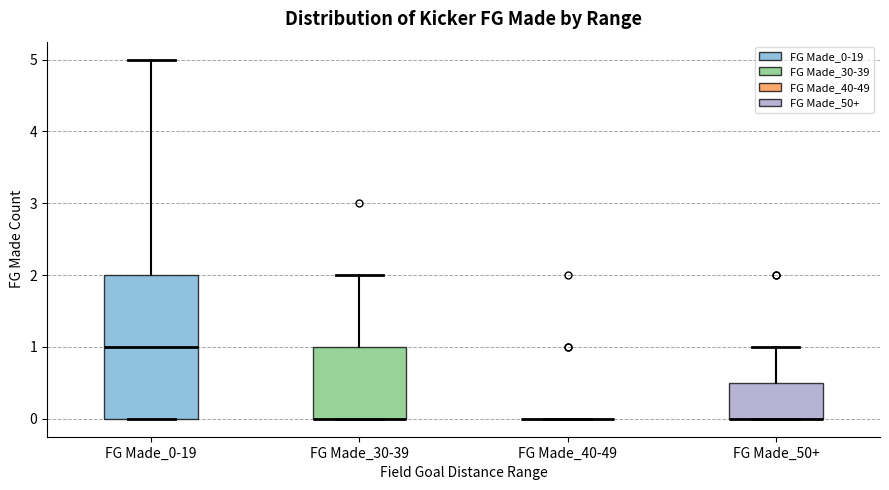

Reading left to right, transcribe this box plot: for each box, give where its median line is, the range the box spans, and where its two whiskers end, as read against the y-axis. The values are not printed on the chart, so give them approximately, as read against the axis.

FG Made_0-19: median 1.0, box 0.0 to 2.0, whiskers 0.0 to 5.0
FG Made_30-39: median 0.0 (drawn on the box's lower edge), box 0.0 to 1.0, whiskers 0.0 to 2.0
FG Made_40-49: box collapsed to a line at 0.0, whiskers 0.0 to 0.0
FG Made_50+: median 0.0 (drawn on the box's lower edge), box 0.0 to 0.5, whiskers 0.0 to 1.0